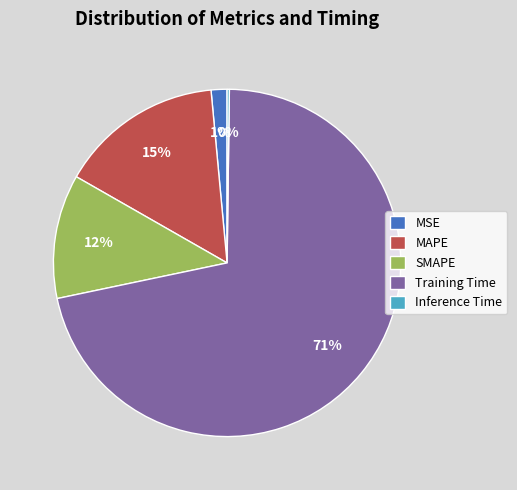

True or false: SMAPE accounts for 12% of the total.

True